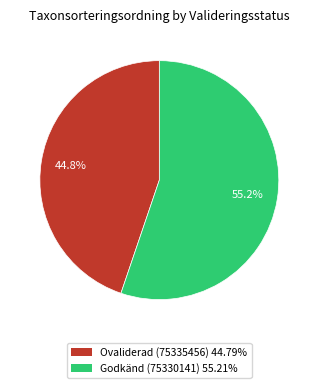

To the nearest percent, what percentage of the pie is Ovaliderad (75335456)?

45%